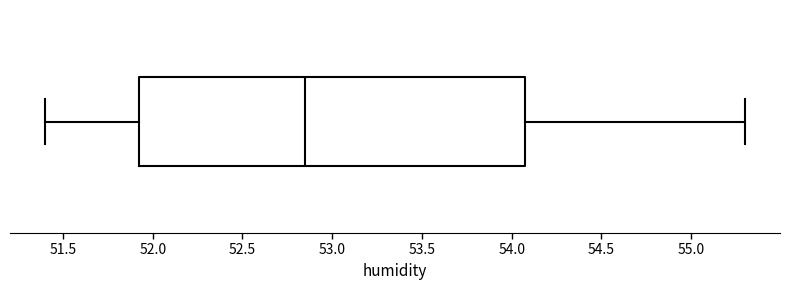

Where is the left edge of the box on the x-axis? The values are not printed on the chart, so give them approximately, as read against the axis.

51.95